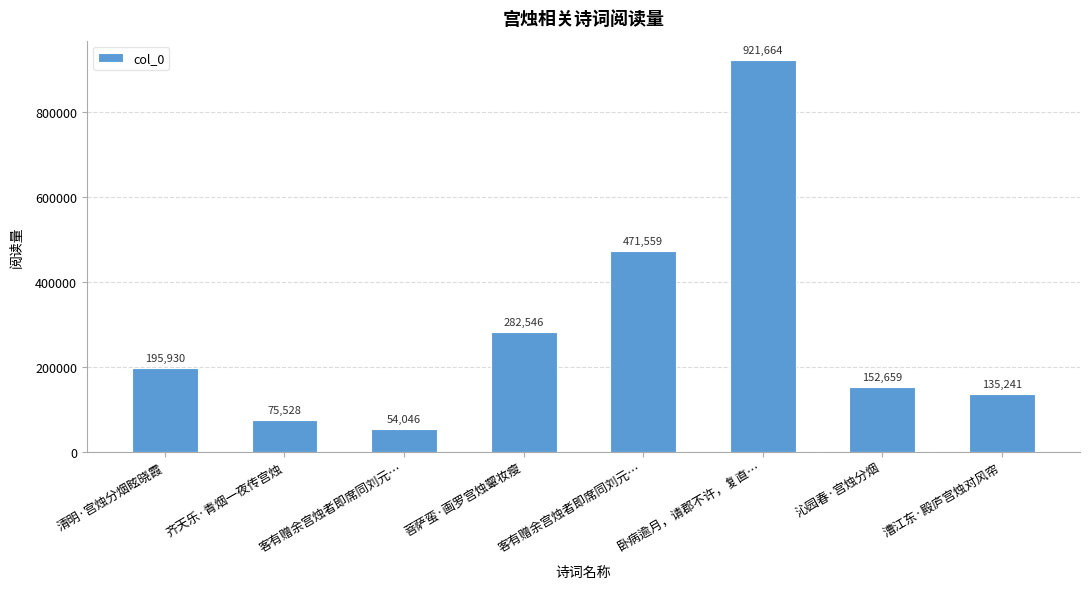

Which has a higher value, 客有赠余宫烛者即席同刘元… or 沁园春·宫烛分烟?

客有赠余宫烛者即席同刘元…